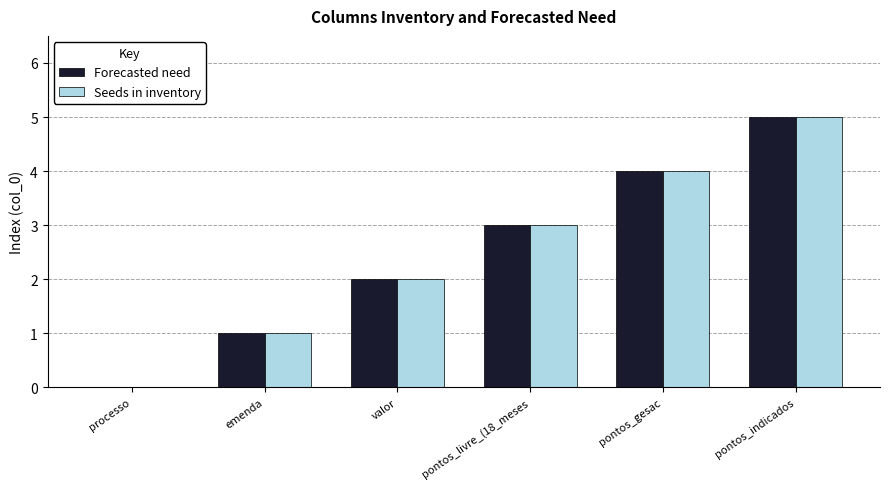

The Seeds in inventory series shows 5 at pontos_indicados. True or false?

True